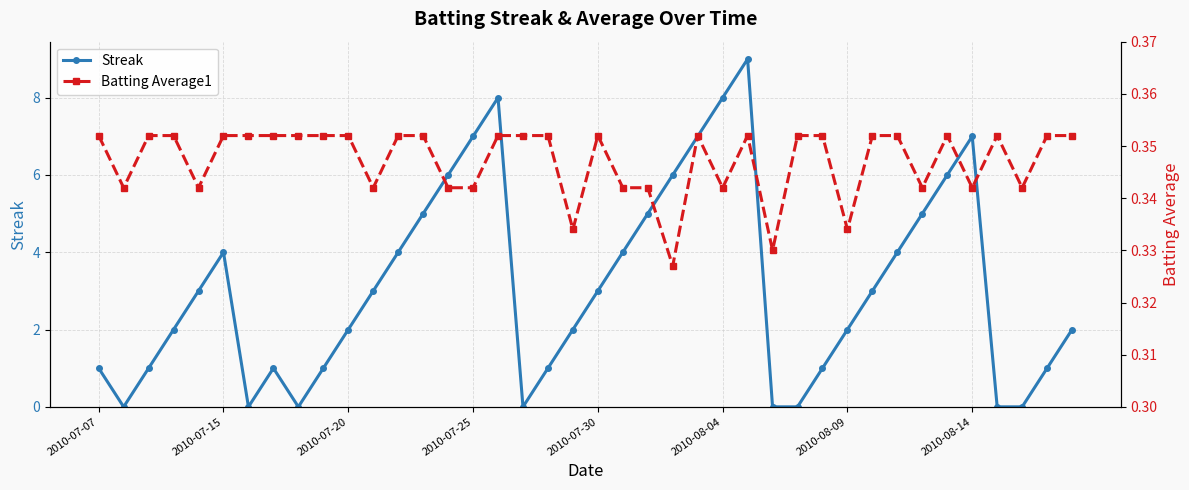

How many Streak values are between 1 and 5?

23